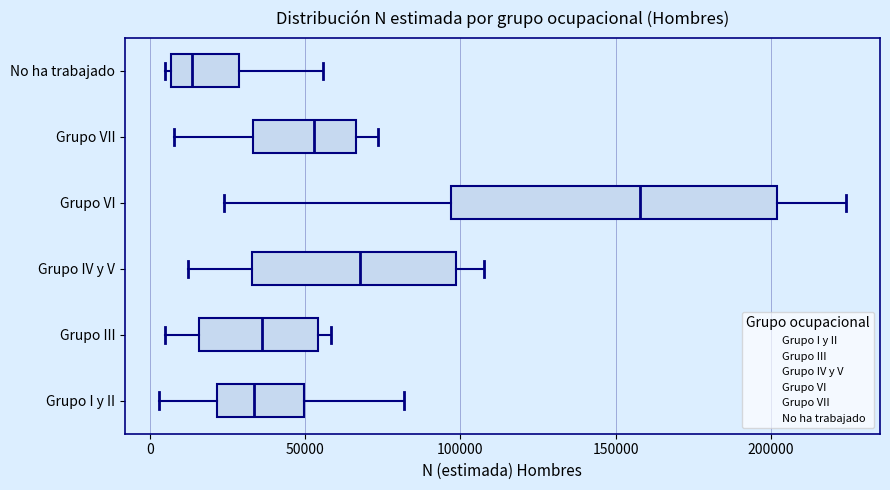

Reading bottom to top, read every box against the x-axis: the position of its median line, the range the box covers, and the ends of its whiskers. The values are not printed on the chart, so give them approximately, as read against the axis.

Grupo I y II: median 35000, box 20000 to 50000, whiskers 5000 to 80000
Grupo III: median 35000, box 15000 to 55000, whiskers 5000 to 60000
Grupo IV y V: median 70000, box 35000 to 100000, whiskers 10000 to 105000
Grupo VI: median 160000, box 95000 to 200000, whiskers 25000 to 225000
Grupo VII: median 55000, box 35000 to 65000, whiskers 10000 to 75000
No ha trabajado: median 15000, box 5000 to 30000, whiskers 5000 (just left of the box's left edge) to 55000